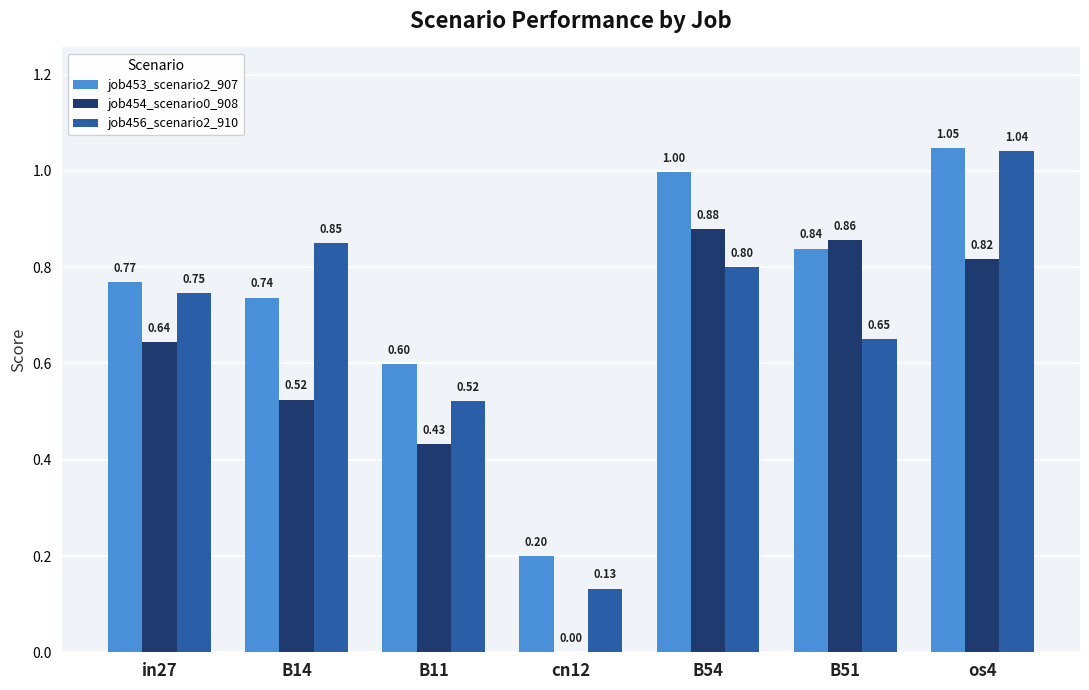

What is the sum of all job454_scenario0_908 values?

4.2